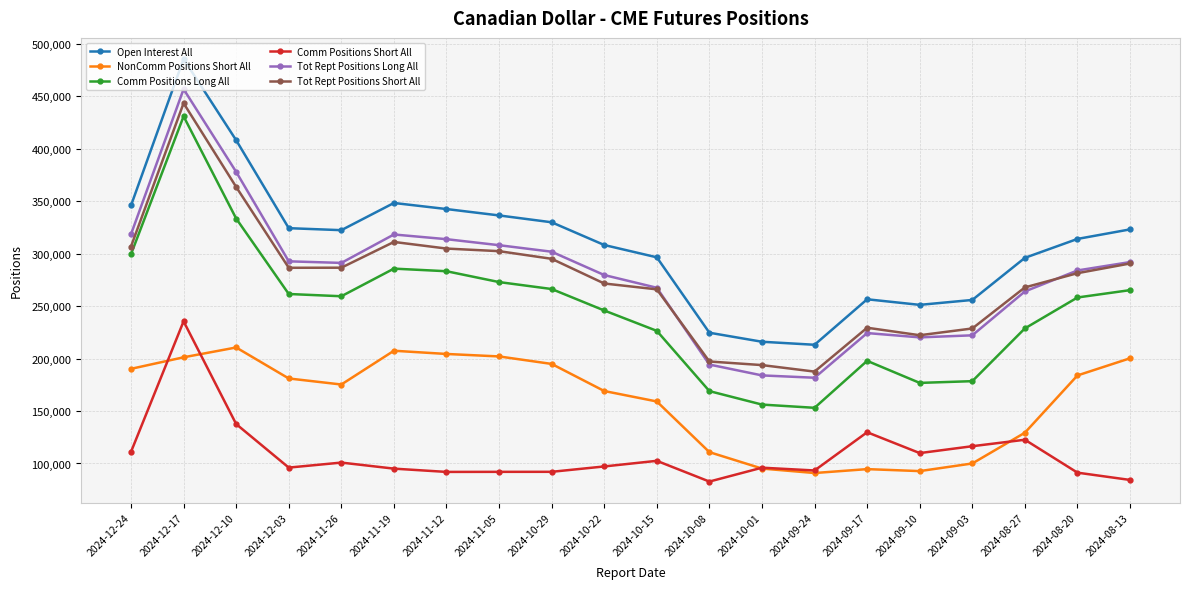

What is the difference between the highest and lowest values at 2024-10-01?

120890